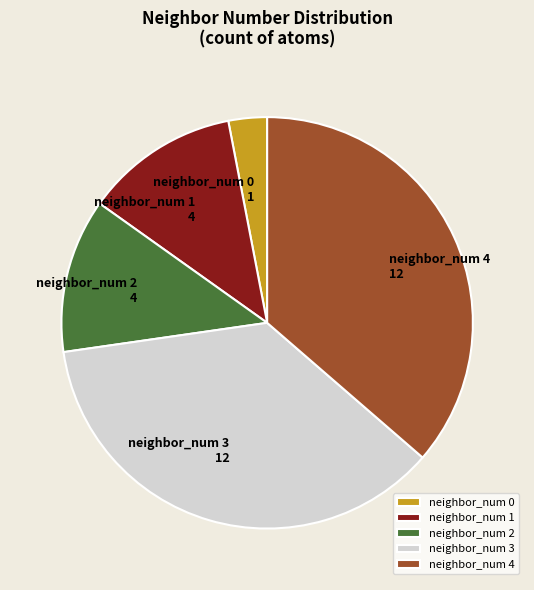

Is there a majority slice in this chart?

No